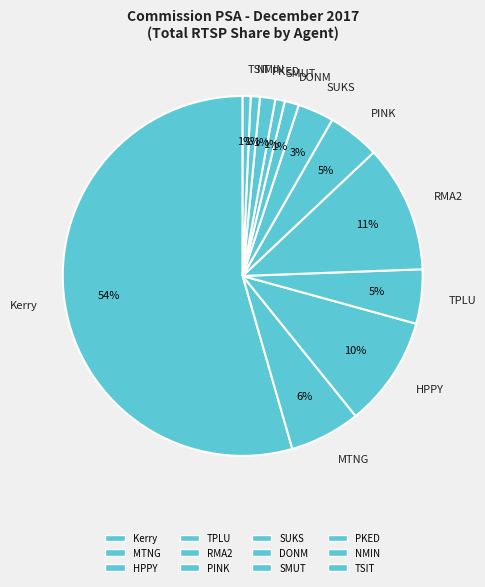

To the nearest percent, what percentage of the pie is PINK?

5%